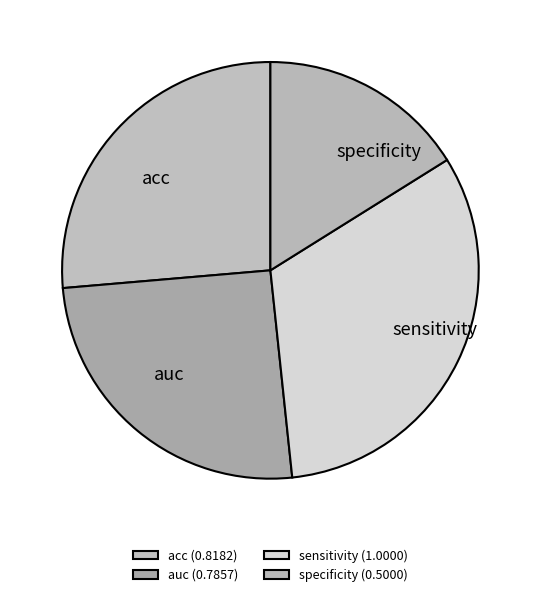

What is the smallest slice in the pie chart?

specificity